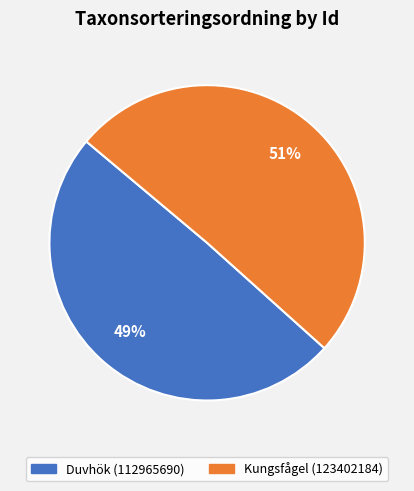

Which category has the biggest portion of the pie?

Kungsfågel (123402184)